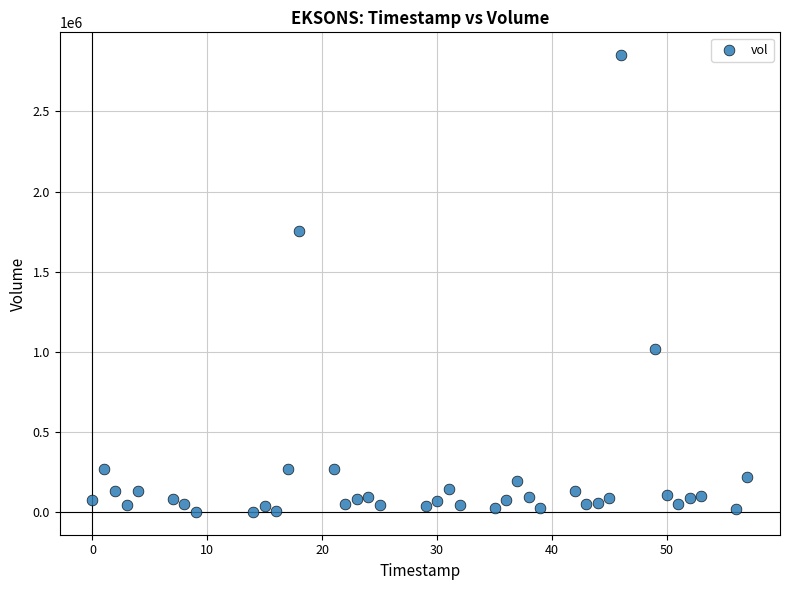

What is the range of X values (max minus min)?

57